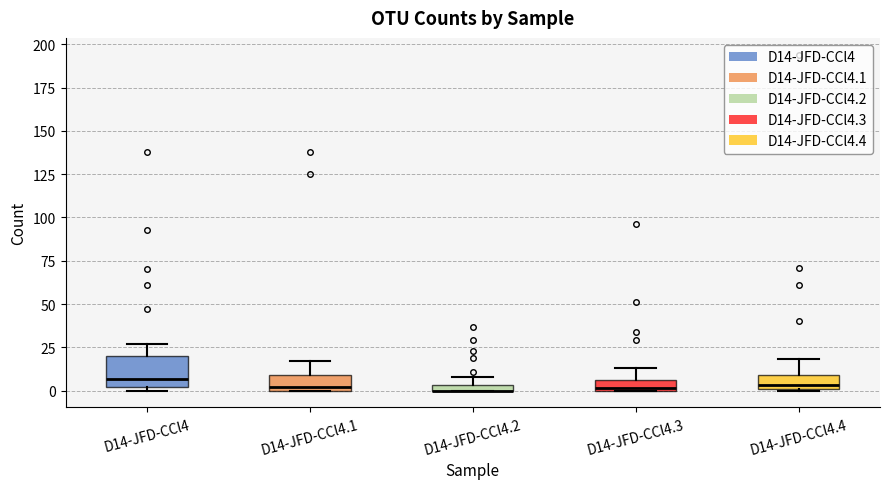

Which box is the tallest, from its lower edge to its upper edge?

D14-JFD-CCl4